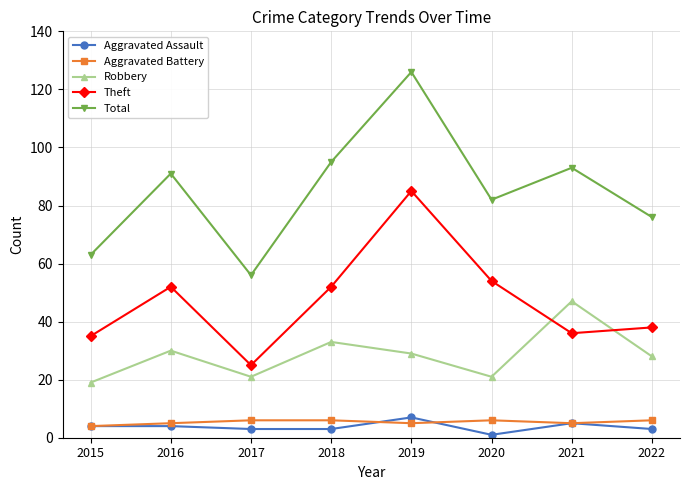

At how many categories does at least one series exceed 52?

8